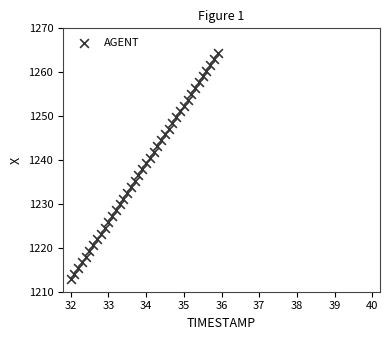

What is the range of Y values (max minus min)?

51.4